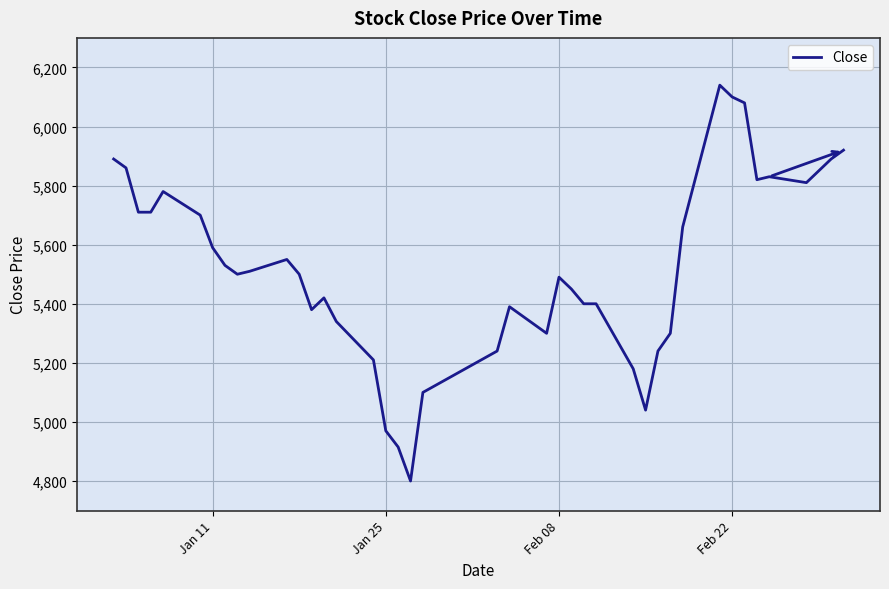

What is the smallest value displayed?

4800